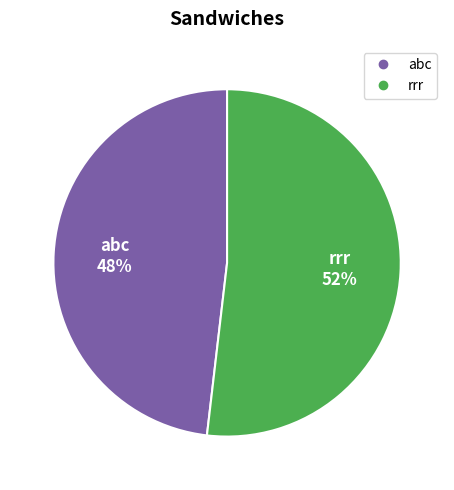

What is the smallest slice in the pie chart?

abc